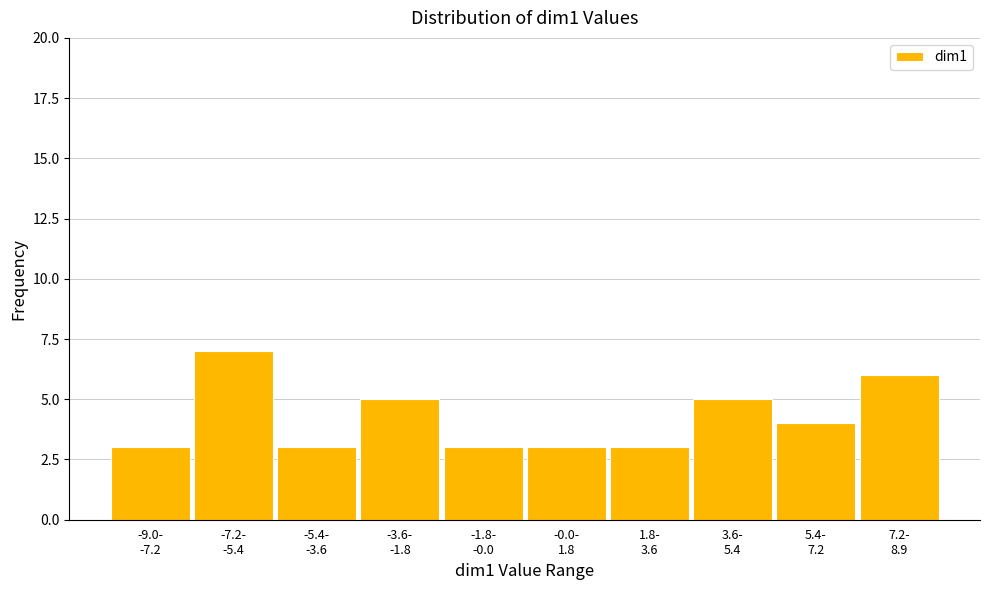

Reading left to right, extract all data points from this chart.

3	7	3	5	3	3	3	5	4	6